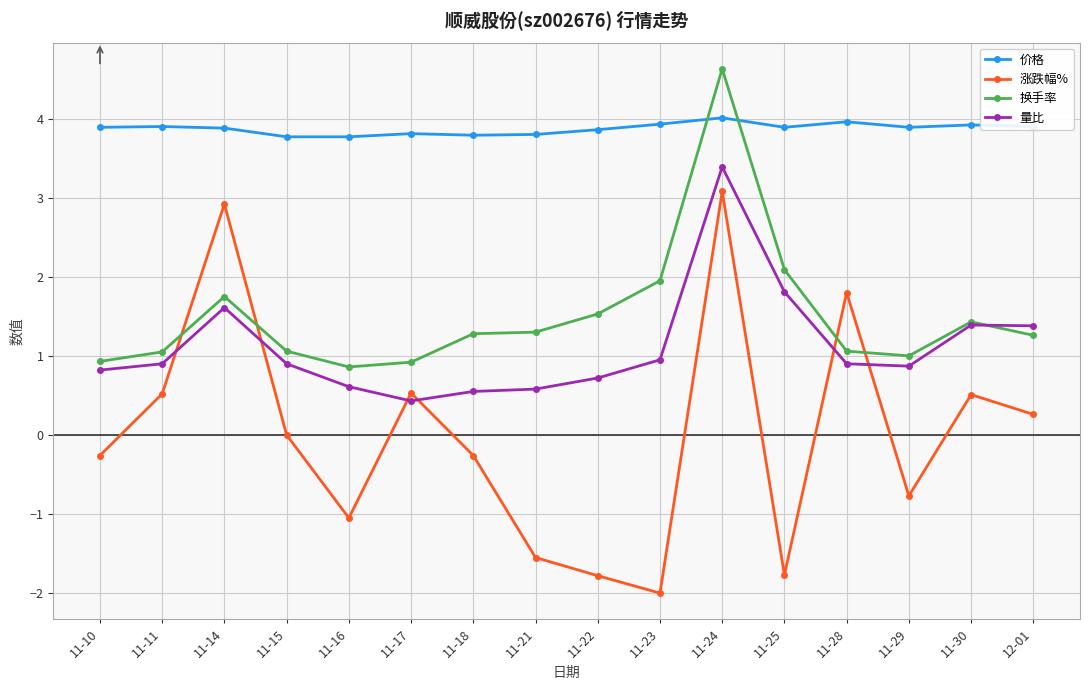

At which category does 量比 reach its first local peak?

11-14